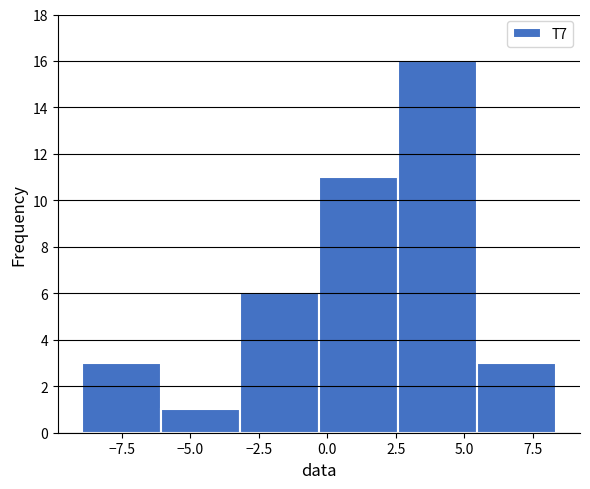

Reading left to right, transcribe this chart: for each bar, give the range it covers on the x-axis and its height. Neither the bar edges nor the heights are printed on the chart, so give them approximately, as read against the axes.

-9.0 to -6.0: 3
-6.0 to -3.0: 1
-3.0 to -0.5: 6
-0.5 to 2.5: 11
2.5 to 5.5: 16
5.5 to 8.5: 3